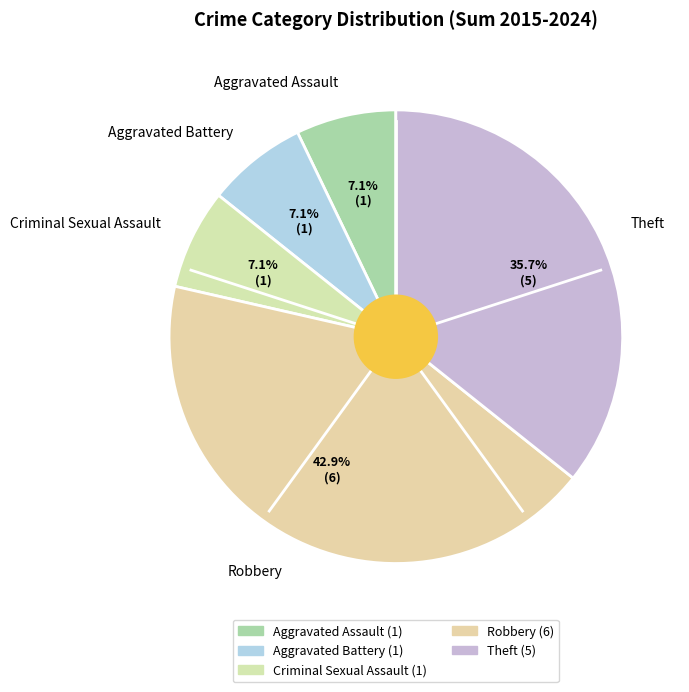

To the nearest percent, what is the combined percentage of Criminal Sexual Assault and Robbery?

50%